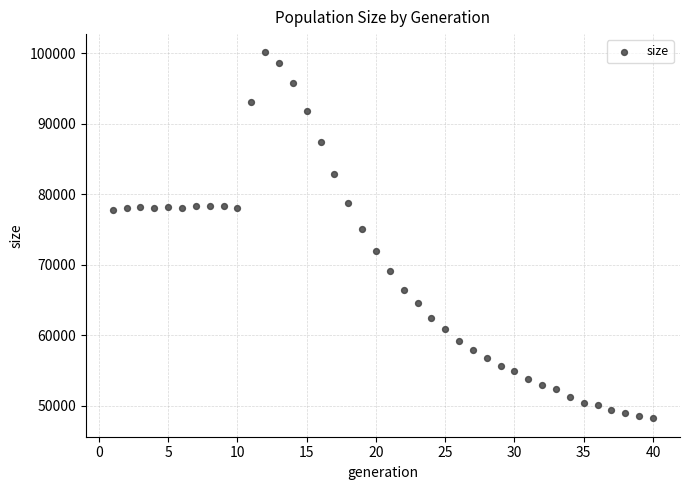

What Y value in the scatter plot is closest to 74145?

75122